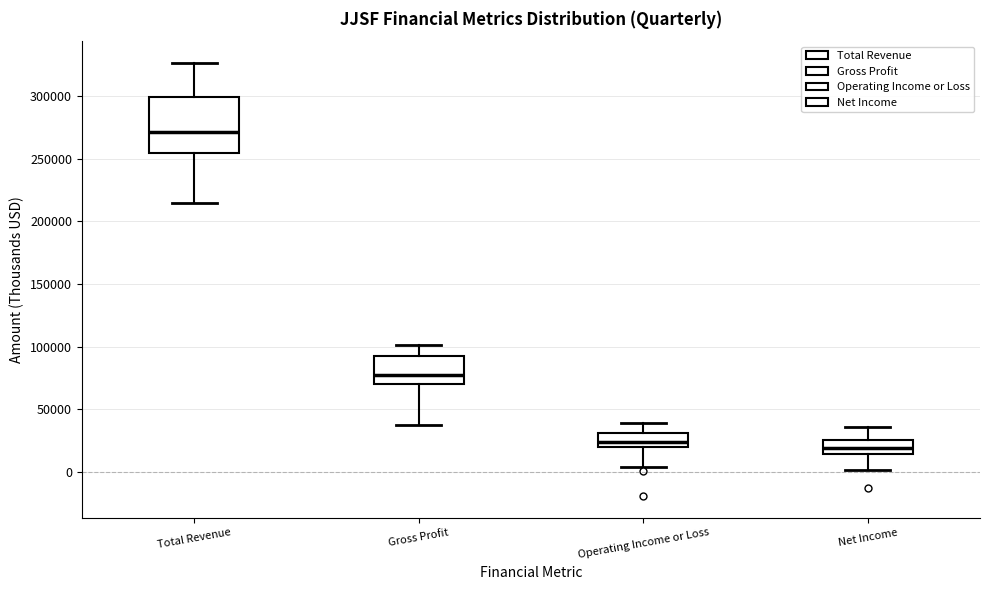

Where does the median line of the box for Gross Profit sit on the y-axis? The values are not printed on the chart, so give them approximately, as read against the axis.

80000